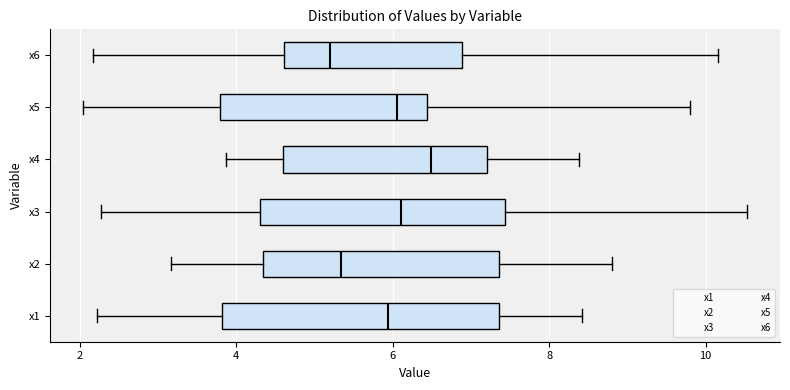

Where is the left edge of the box for x4 on the x-axis? The values are not printed on the chart, so give them approximately, as read against the axis.

4.6